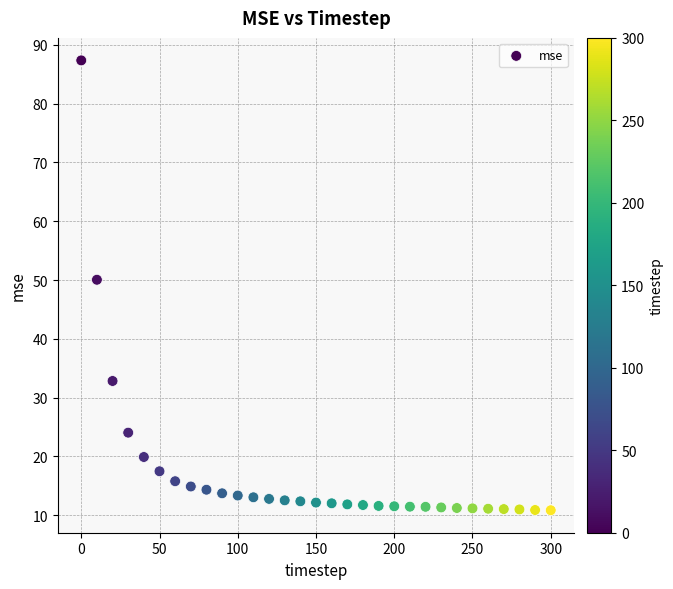

What Y value in the scatter plot is closest to 49?

50.0